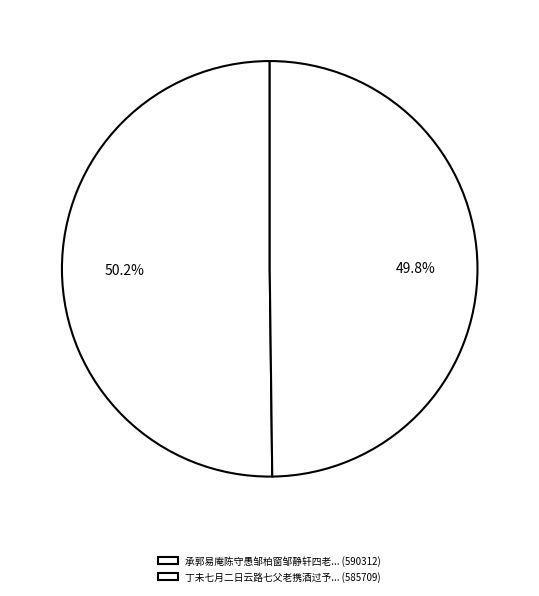

Rank the categories by value from lowest to highest.

丁未七月二日云路七父老携酒过予水帘洞共语甚适, 承郭易庵陈守愚邹柏窗邹静轩四老携酒过访话旧乐甚赋此答之